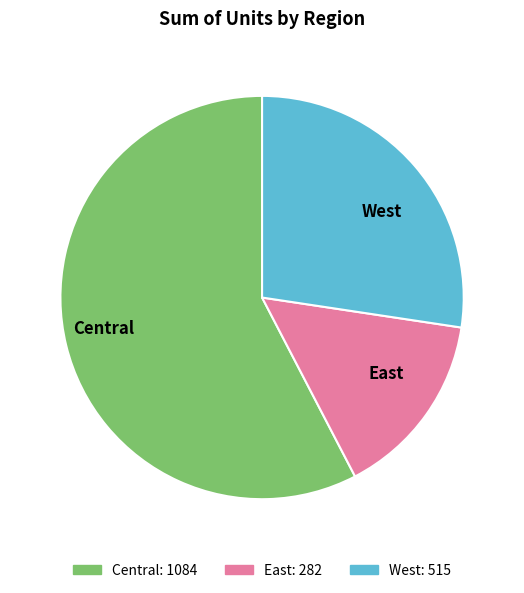

Which category has the biggest portion of the pie?

Central